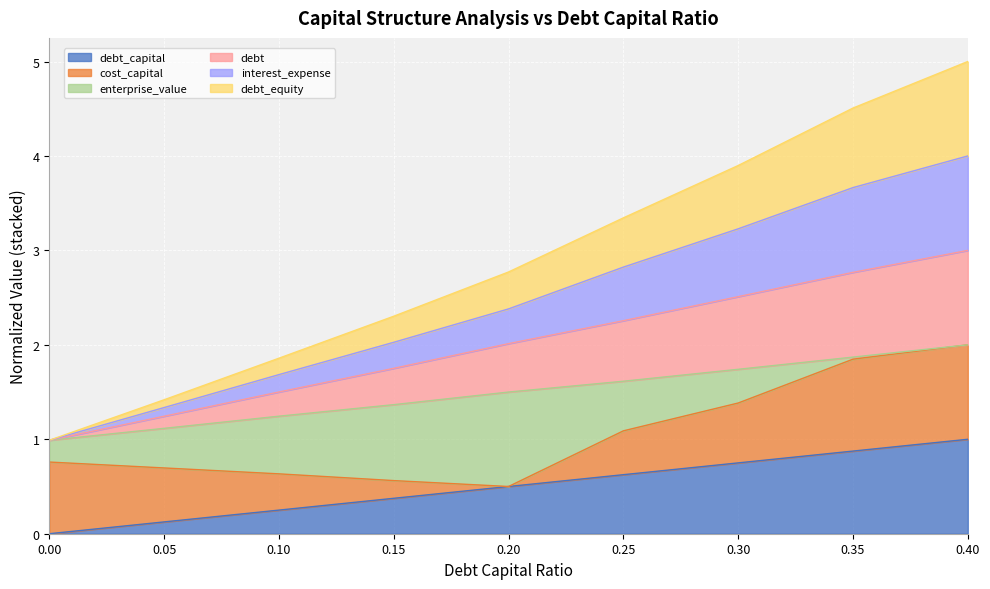

How many lines are shown in the chart?

6